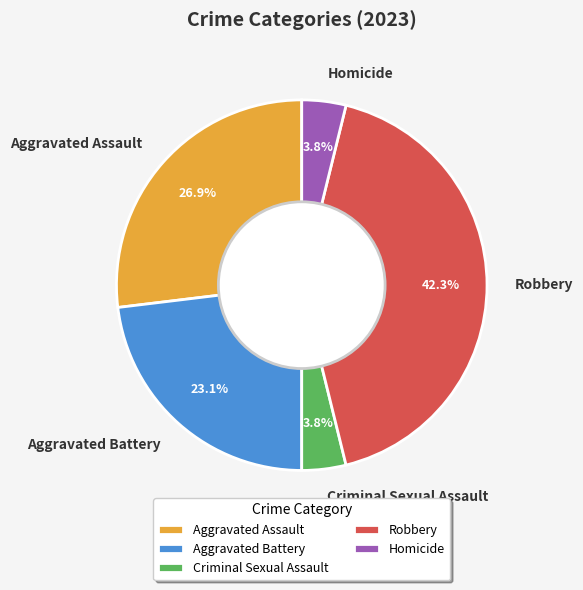

Is Aggravated Battery the majority of the pie?

No